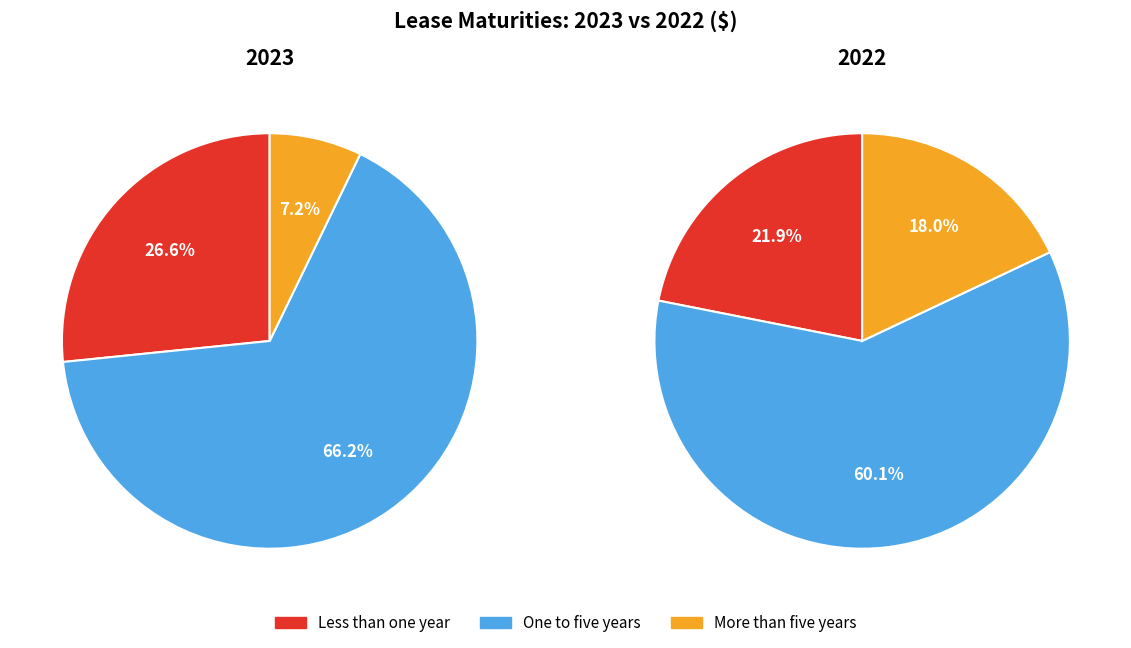

To the nearest percent, what is the difference between the More than five years and Less than one year slice percentages?

19%